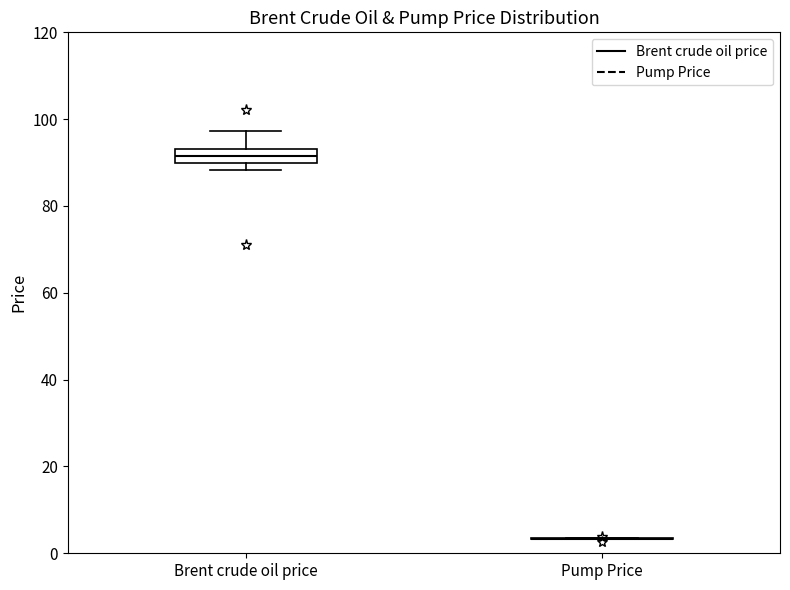

Where is the lower edge of the box for Brent crude oil price on the y-axis? The values are not printed on the chart, so give them approximately, as read against the axis.

90